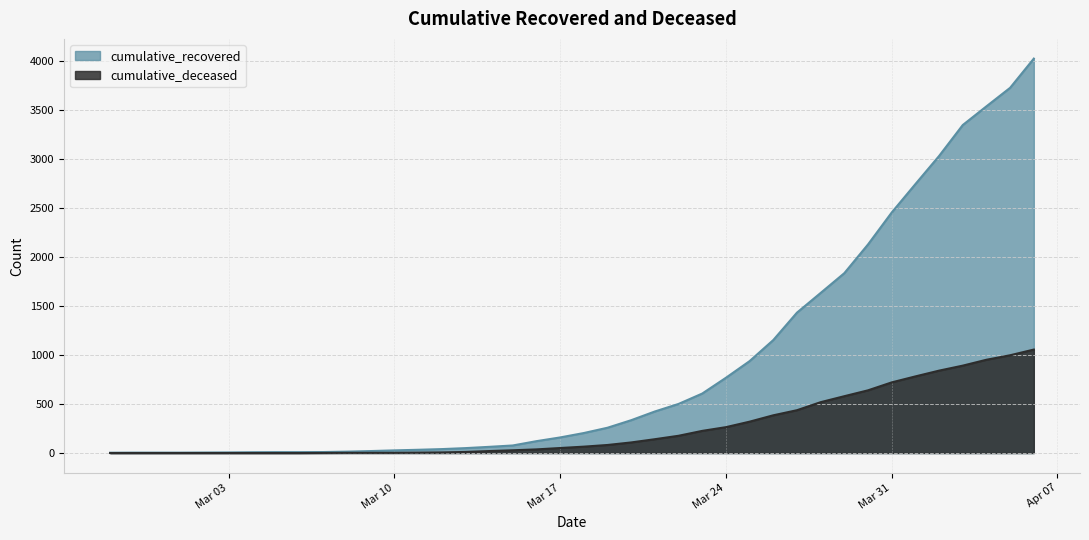

True or false: cumulative_deceased has a value of -587 at 2020-02-29.

False